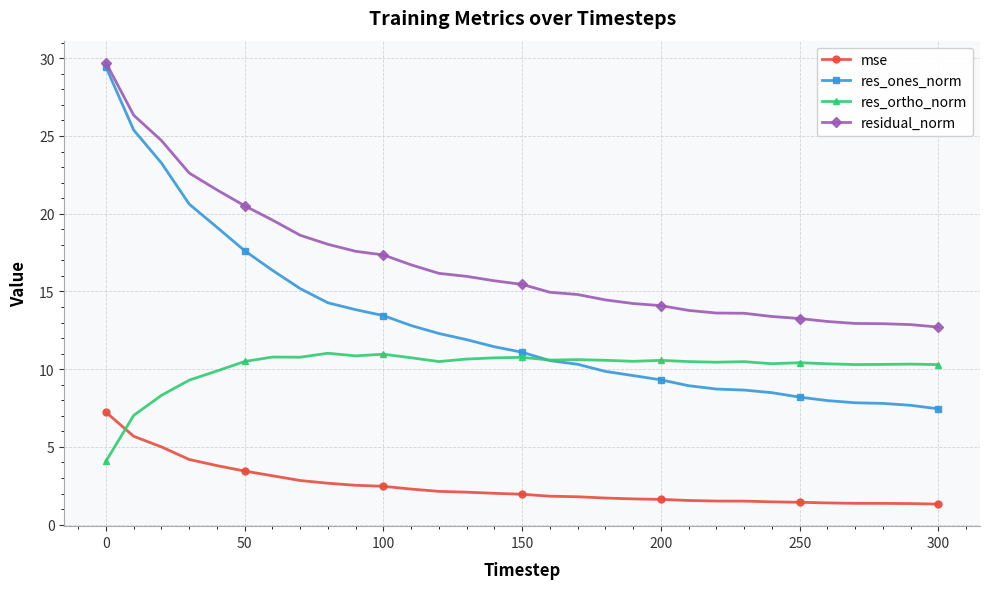

Which series has the largest range (max minus min)?

res_ones_norm